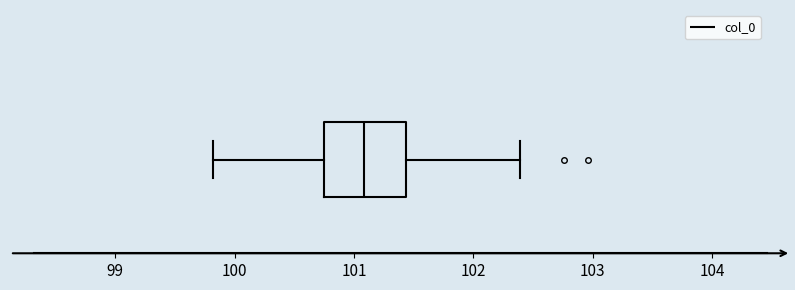

Read this box plot against the x-axis: the position of the median line, the range covered by the box, and the ends of both whiskers. The values are not printed on the chart, so give them approximately, as read against the axis.

median 101.1, box 100.7 to 101.4, whiskers 99.8 to 102.4